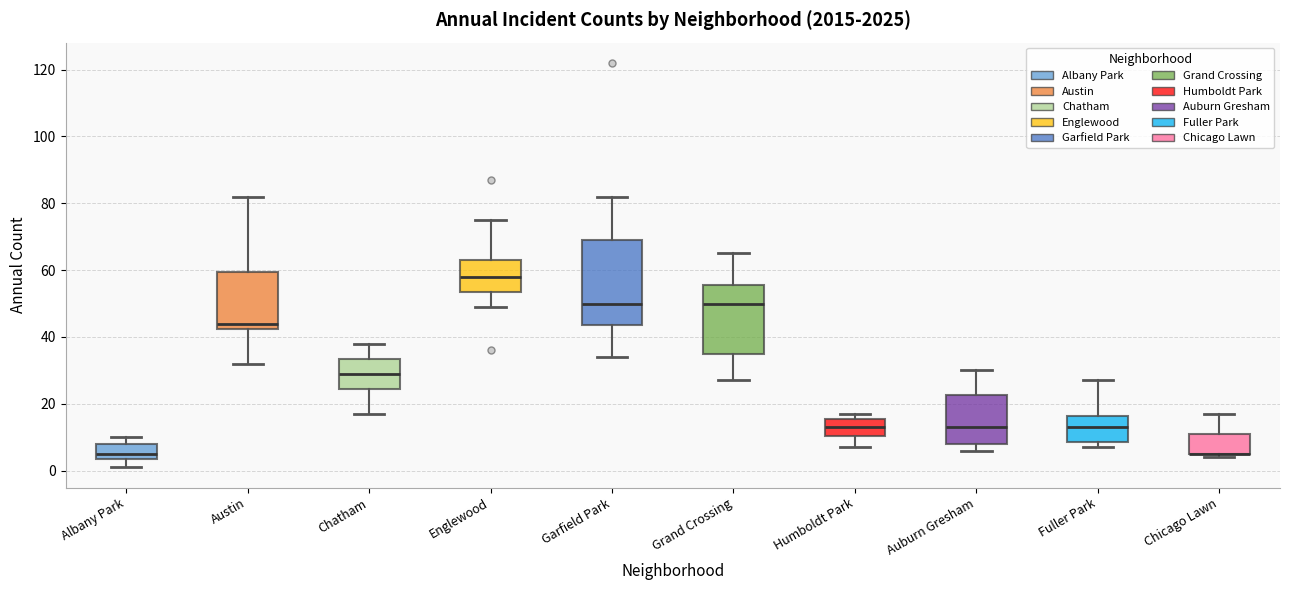

Where is the upper edge of the box for Auburn Gresham on the y-axis? The values are not printed on the chart, so give them approximately, as read against the axis.

22